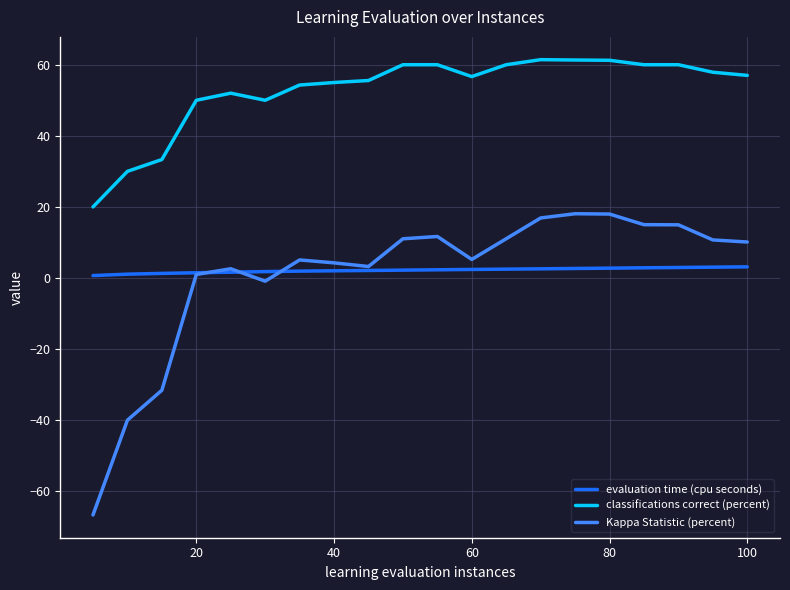

Which series has the widest spread of values?

Kappa Statistic (percent)